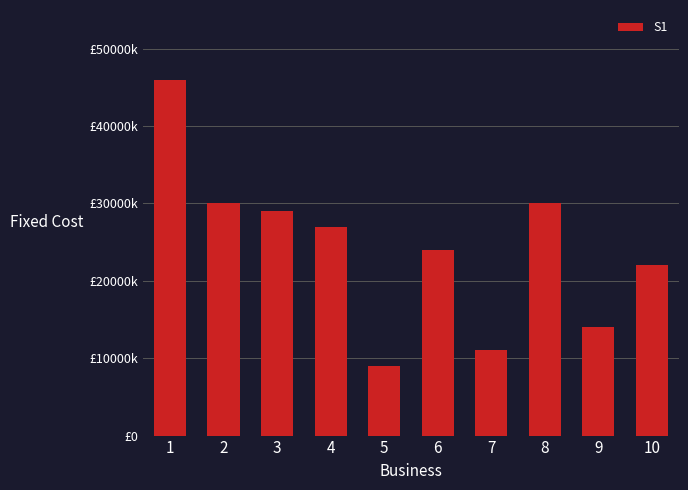

The value at 10 is 22. True or false?

True